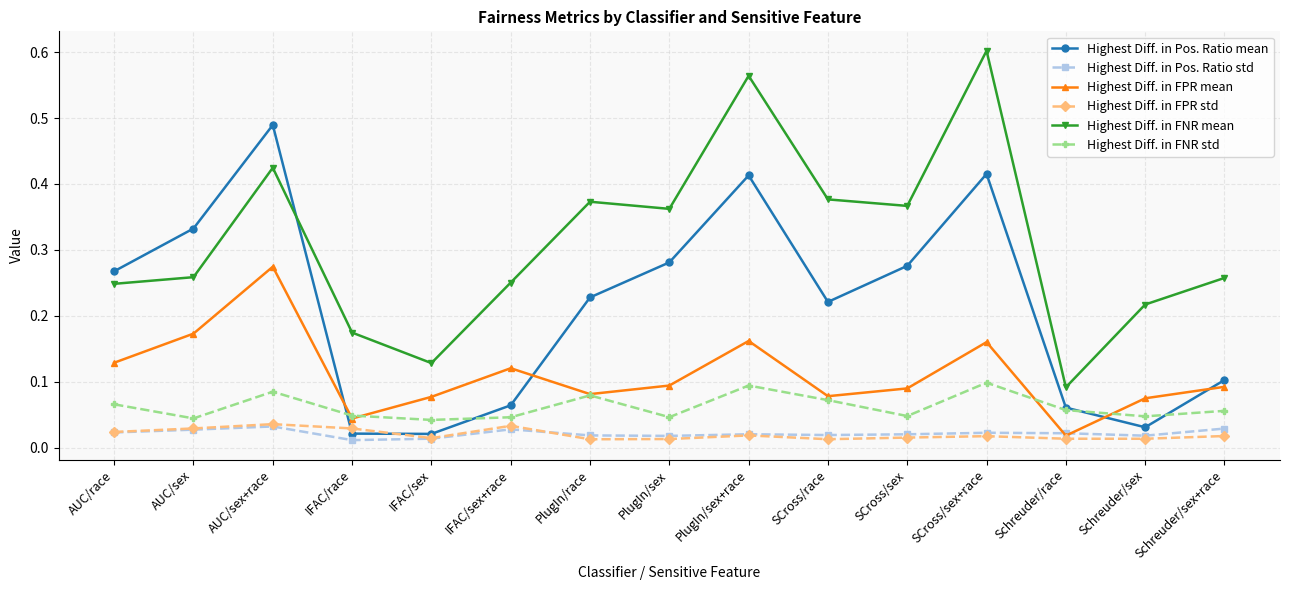

Is it true that Highest Diff. in FPR mean equals 0.0 at Schreuder/sex+race?

False